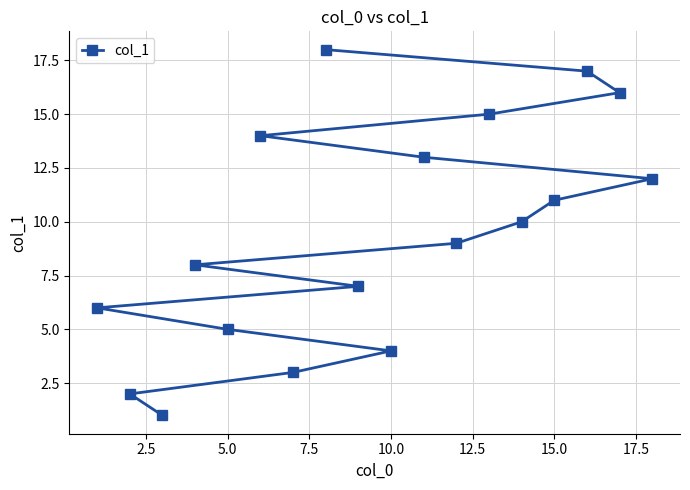

What is the maximum value shown in the chart?

18